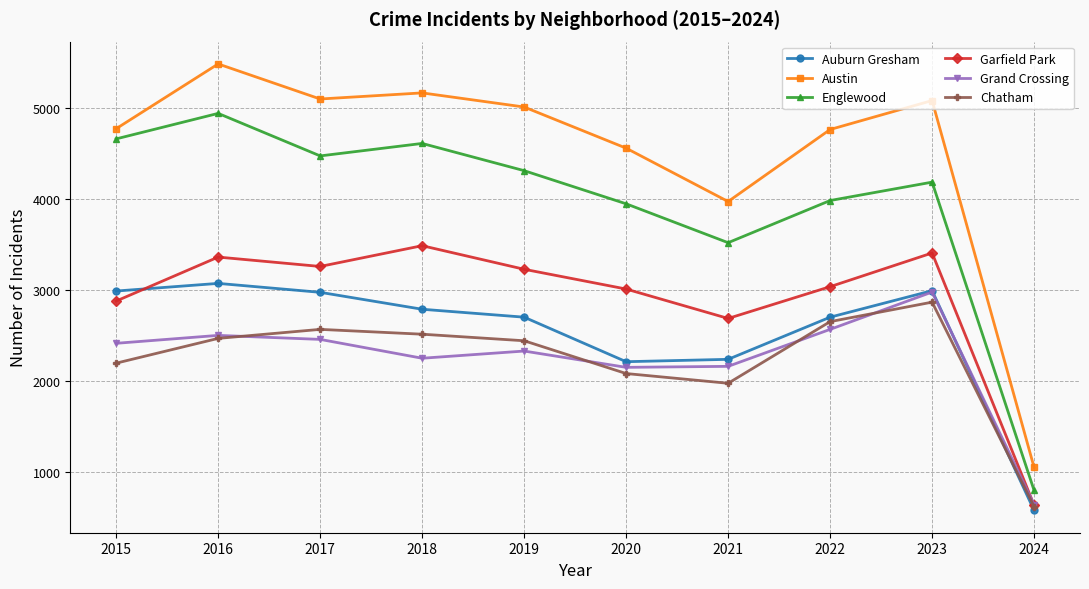

List the series in order of their peak value, lowest first.

Chatham, Grand Crossing, Auburn Gresham, Garfield Park, Englewood, Austin